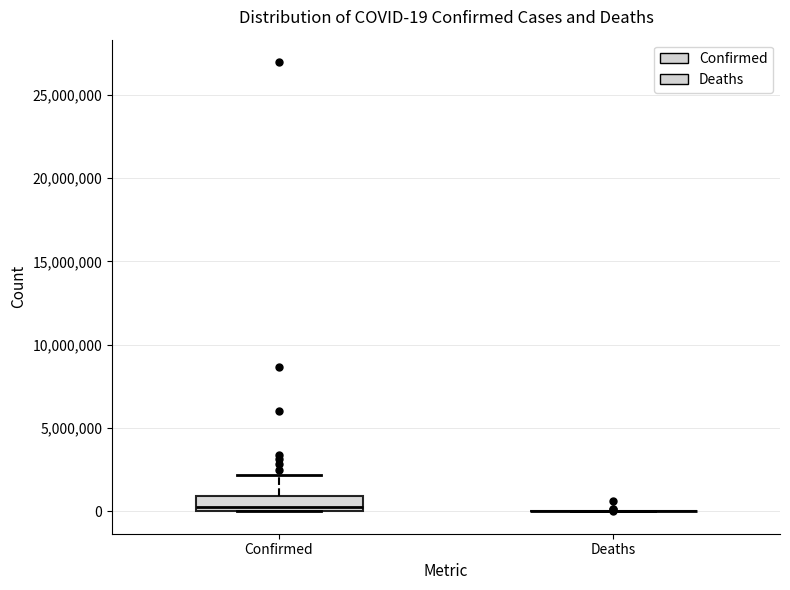

Comparing the boxes themselves (not the whiskers), which one is the tallest?

Confirmed